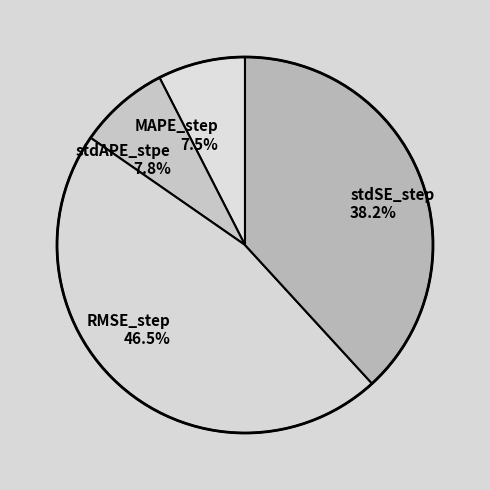

Do stdSE_step 38.2% and RMSE_step 46.5% together represent more than half of the pie?

Yes